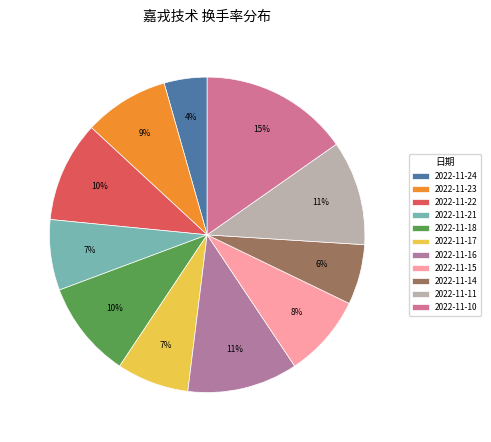

To the nearest percent, what is the combined percentage of 2022-11-16 and 2022-11-23?

20%